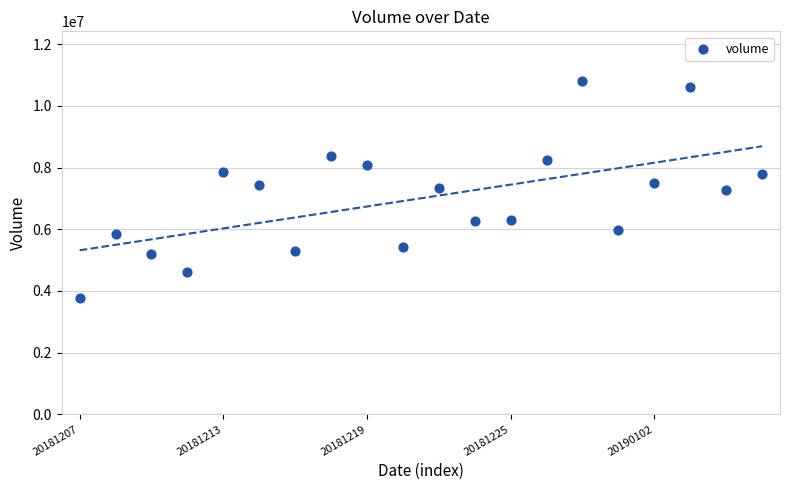

What is the range of Y values (max minus min)?

7033677